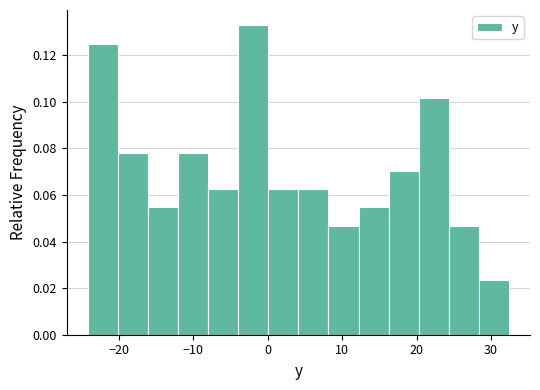

Over which range of the x-axis is the bar tallest?

-4 to 0